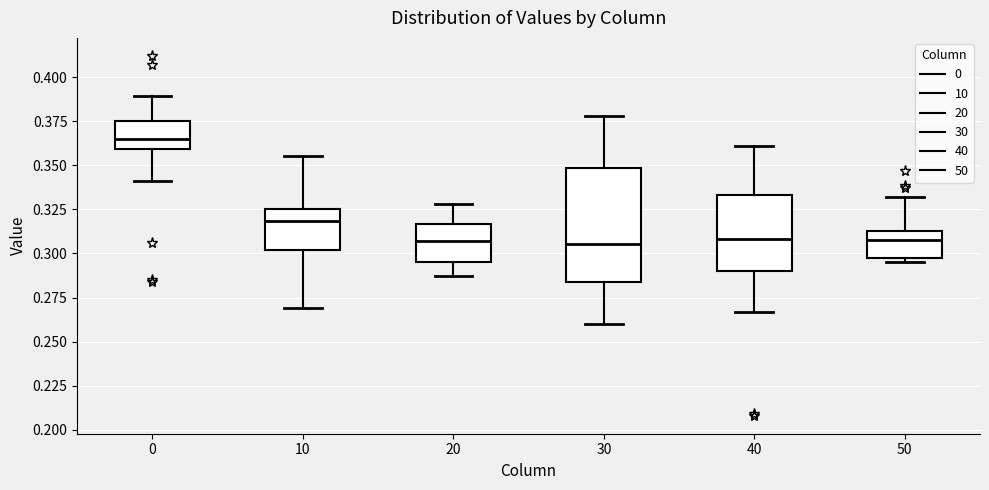

Comparing the boxes themselves (not the whiskers), which one is the tallest?

30